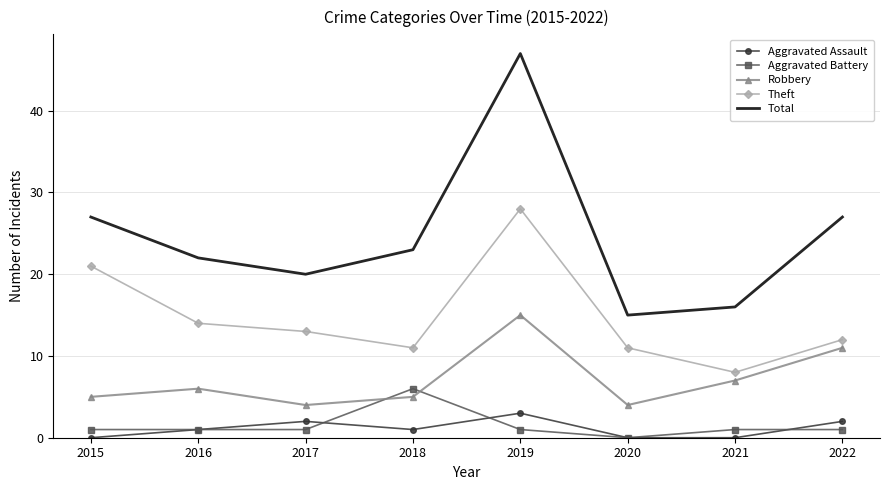

Which series has the largest range (max minus min)?

Total